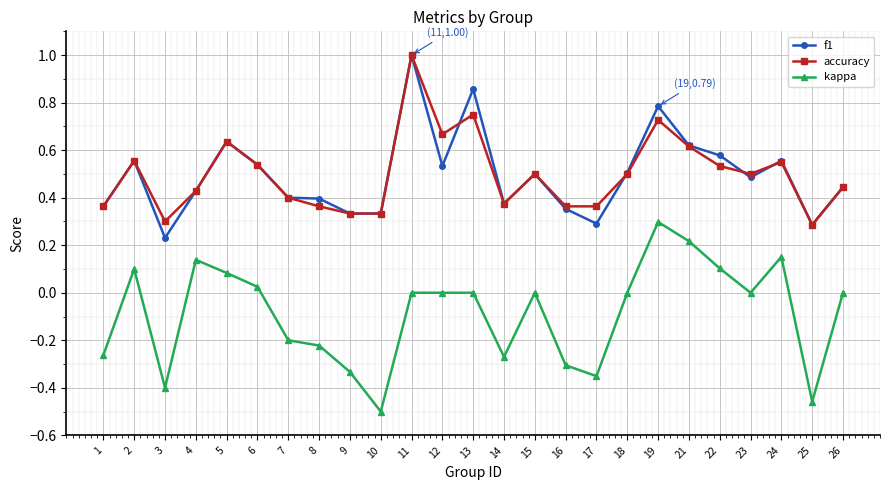

What is the total value across all series at 15?

1.0